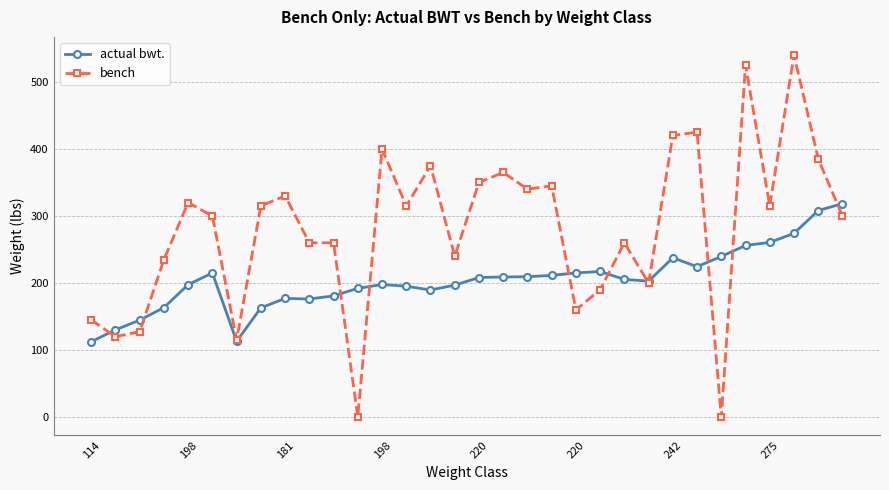

List the series in order of their peak value, highest first.

bench, actual bwt.